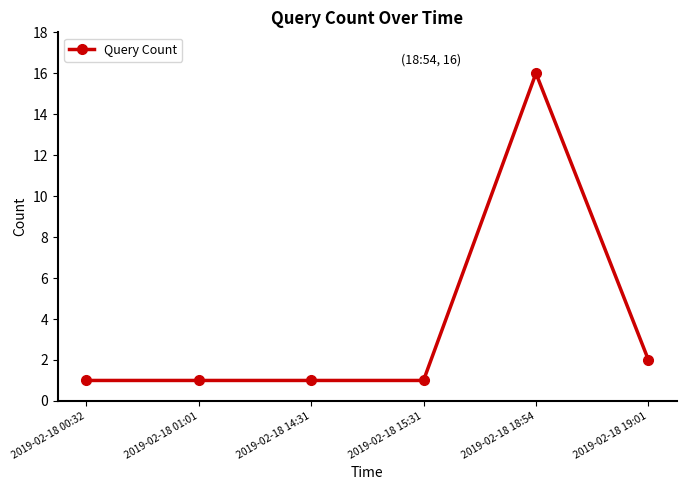

Is it true that the value at 2019-02-18 15:31 is 1?

True